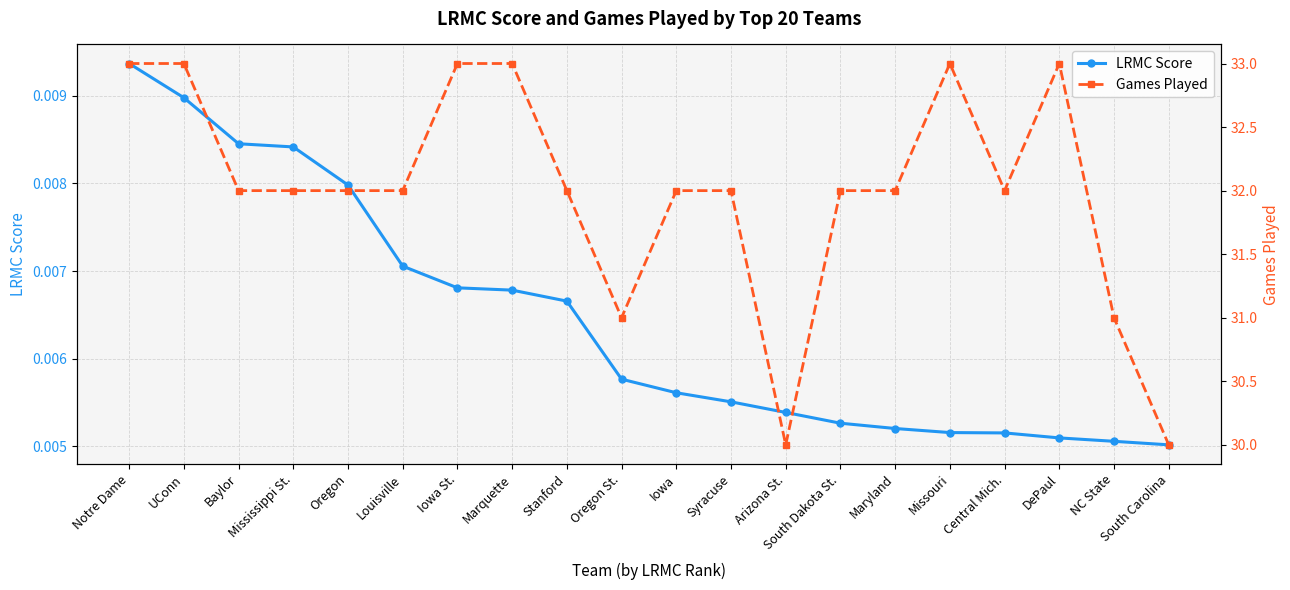

True or false: Games Played and LRMC Score intersect in this chart.

False